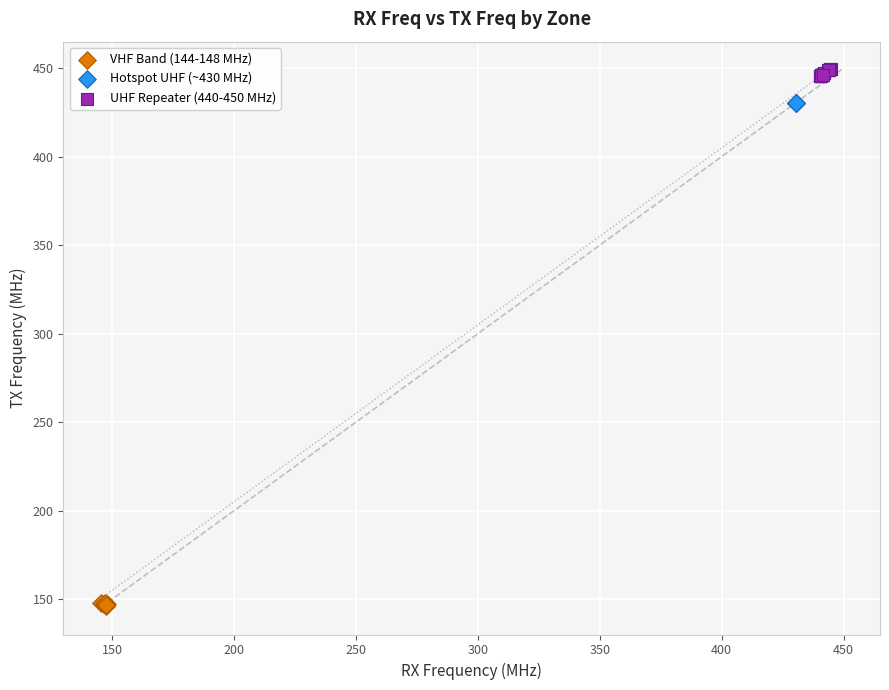

Which series reaches the minimum Y coordinate?

VHF Band (144-148 MHz)